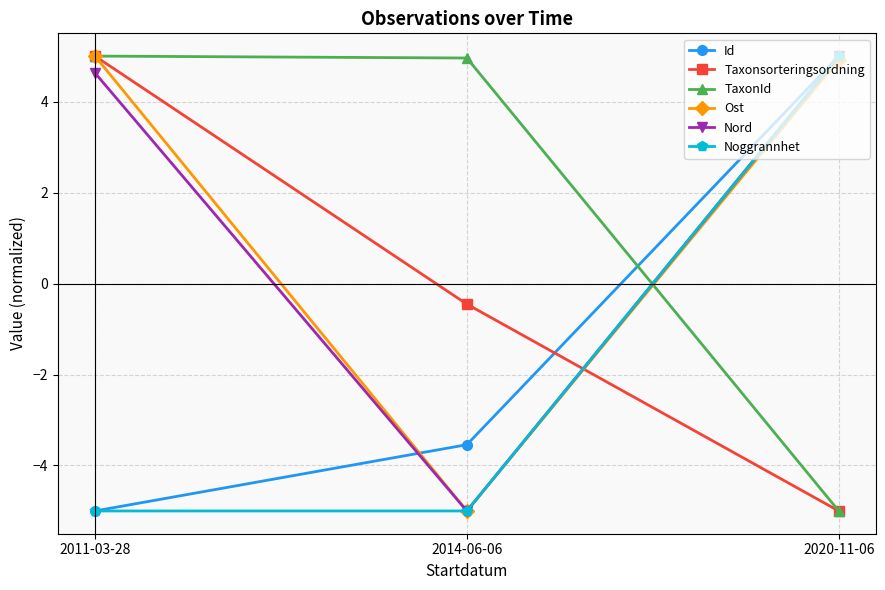

What is the total value across all series at 2020-11-06?

9.9